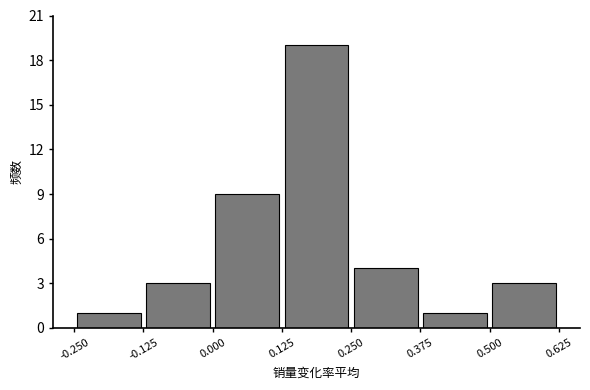

Over which range of the x-axis is the bar tallest?

0.125 to 0.250